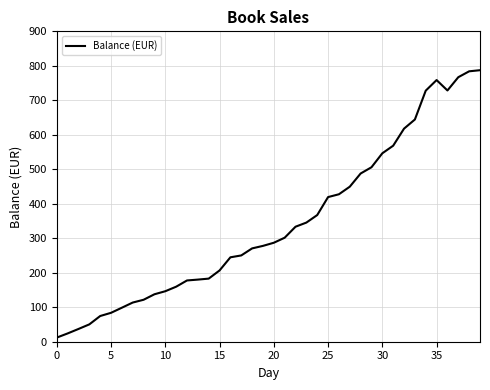

What is the greatest value displayed?

787.3